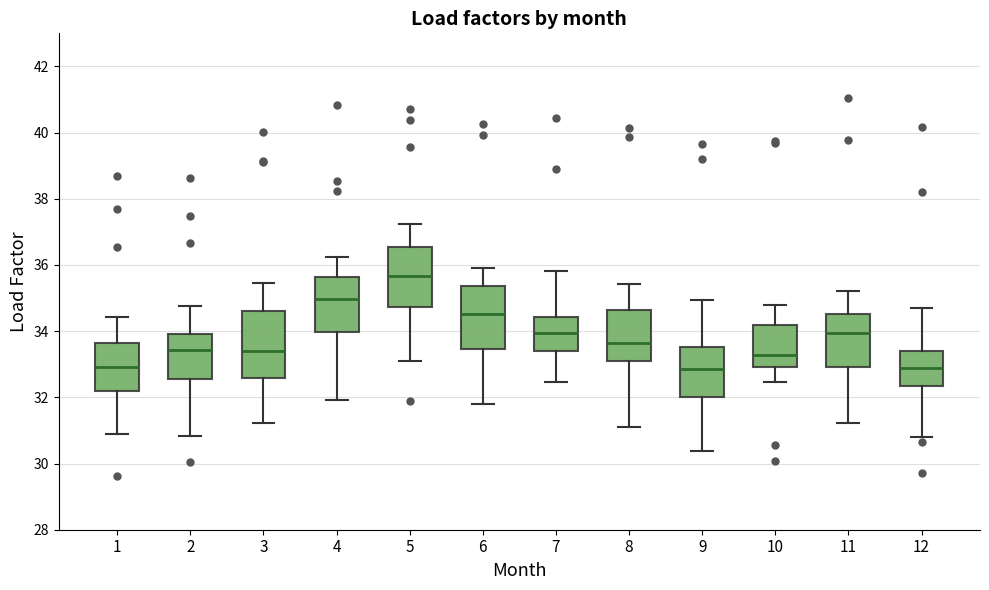

Where is the lower edge of the box at x = 7 on the y-axis? The values are not printed on the chart, so give them approximately, as read against the axis.

33.4